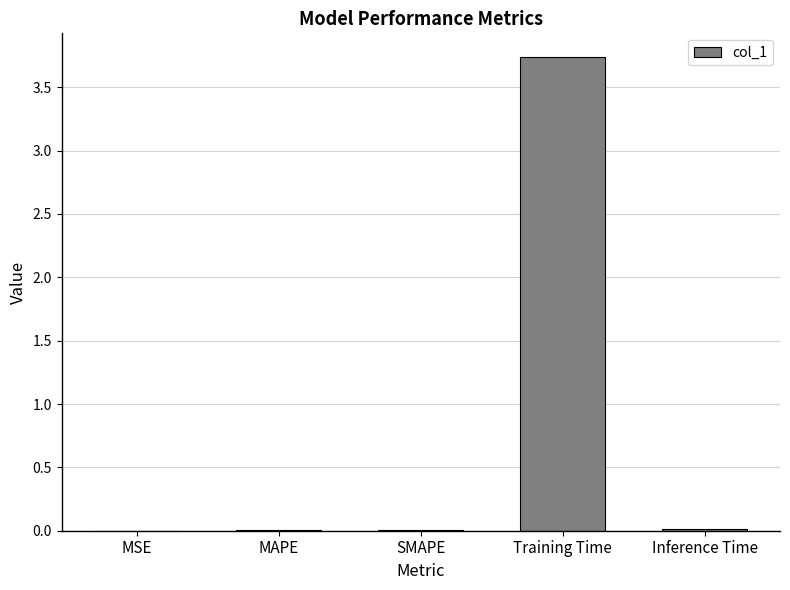

What is the change in value from SMAPE to Training Time?

+3.7